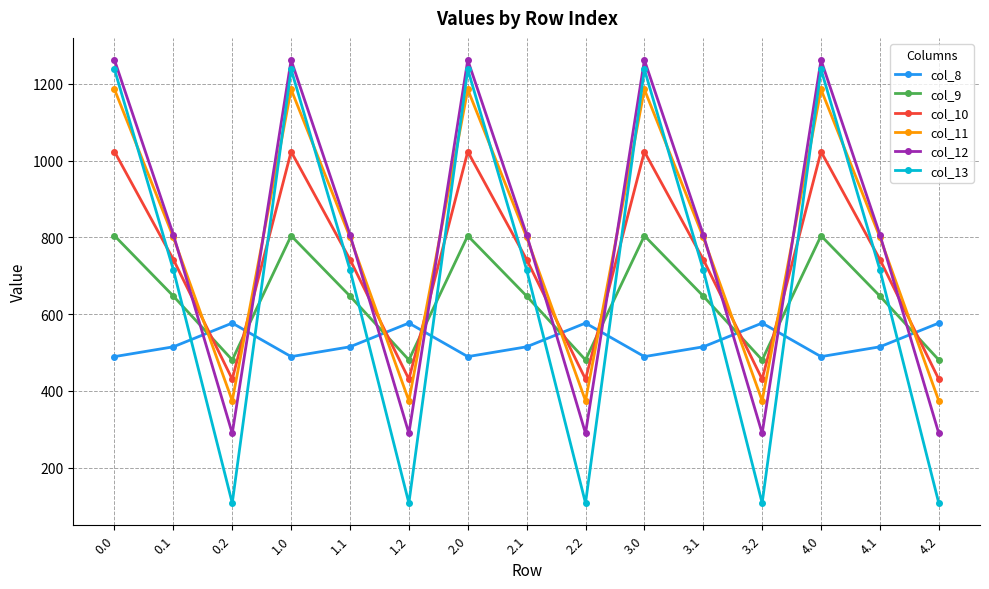

Is it true that col_13 equals 25.7 at 3.2?

False